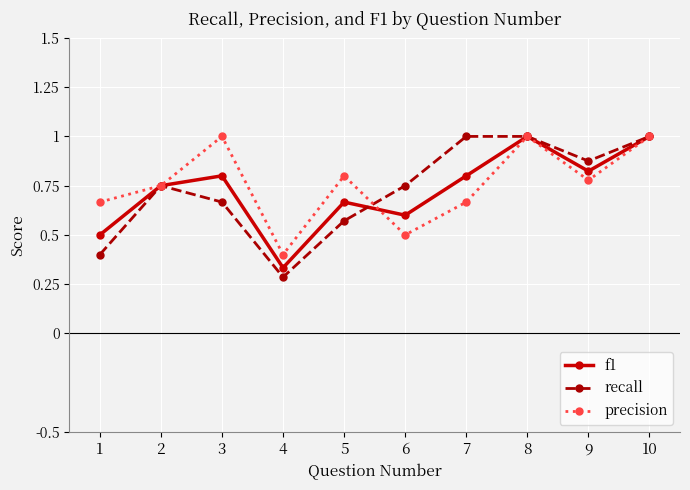

How many f1 values are between 0 and 1?

10